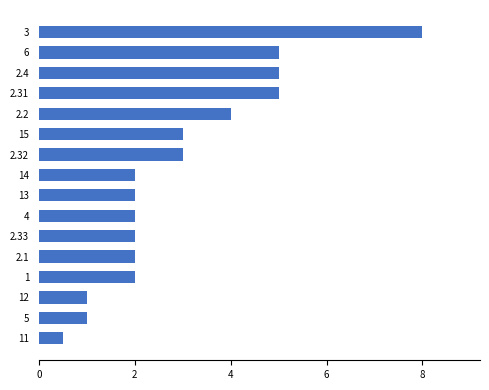

What is the difference between the maximum and second lowest values?

7.0